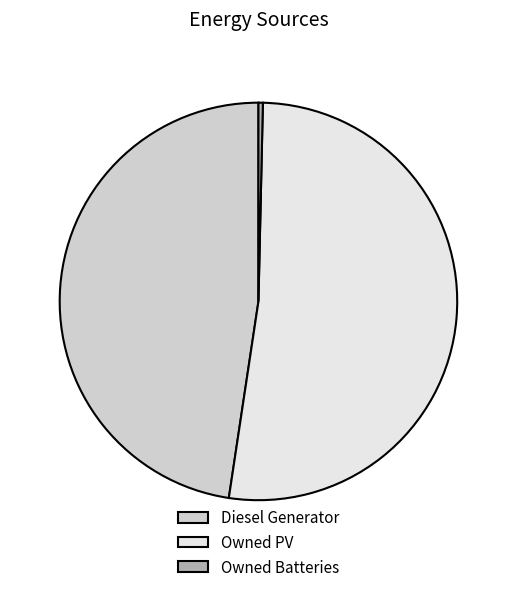

Is the sum of Diesel Generator and Owned PV greater than half?

Yes